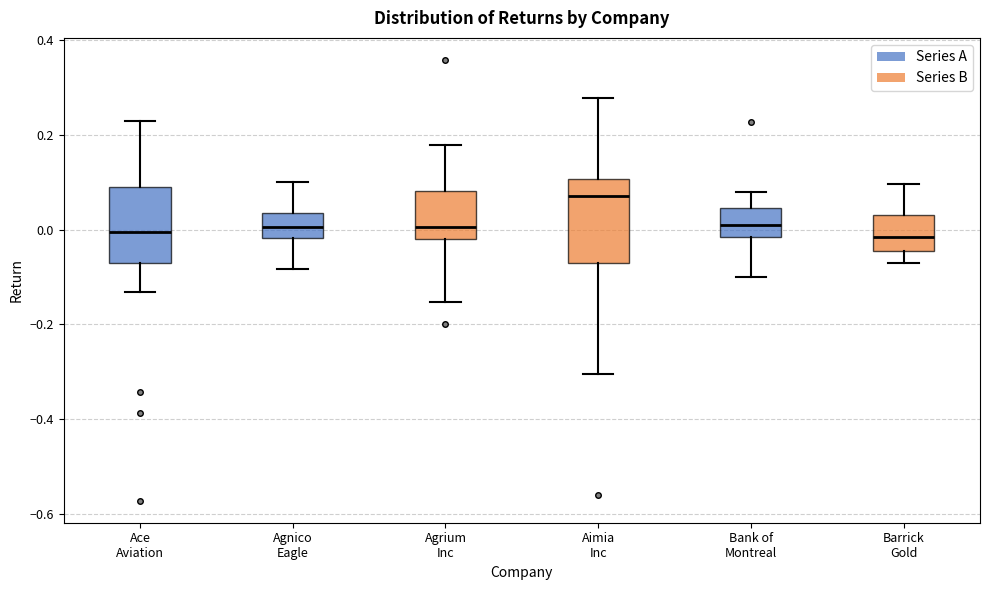

Reading left to right, transcribe this box plot: for each box, give where its median line is, the range the box spans, and where its two whiskers end, as read against the y-axis. The values are not printed on the chart, so give them approximately, as read against the axis.

Ace Aviation: median 0.00, box -0.08 to 0.08, whiskers -0.14 to 0.22
Agnico Eagle: median 0.00, box -0.02 to 0.04, whiskers -0.08 to 0.10
Agrium Inc: median 0.00, box -0.02 to 0.08, whiskers -0.16 to 0.18
Aimia Inc: median 0.08, box -0.06 to 0.10, whiskers -0.30 to 0.28
Bank of Montreal: median 0.00, box -0.02 to 0.04, whiskers -0.10 to 0.08
Barrick Gold: median -0.02, box -0.04 to 0.04, whiskers -0.08 to 0.10